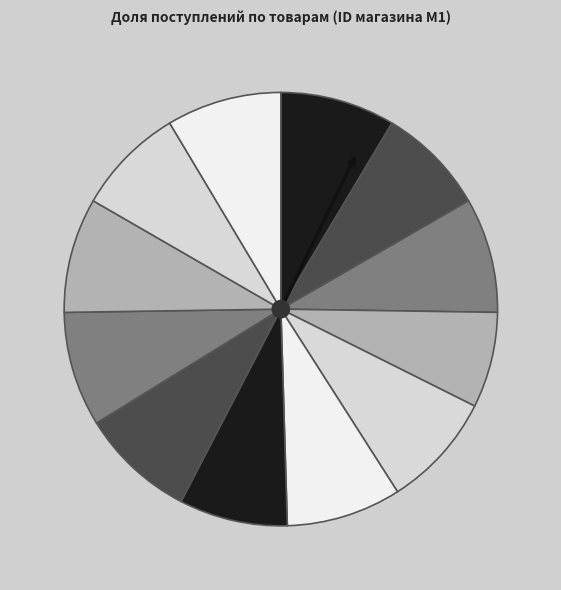

To the nearest percent, what is the difference between the largest and smallest slice percentages?

1%